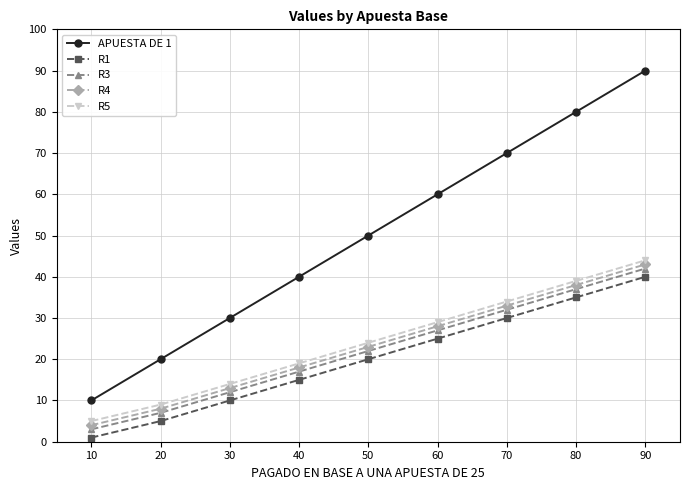

True or false: APUESTA DE 1 and R3 cross at least once.

False